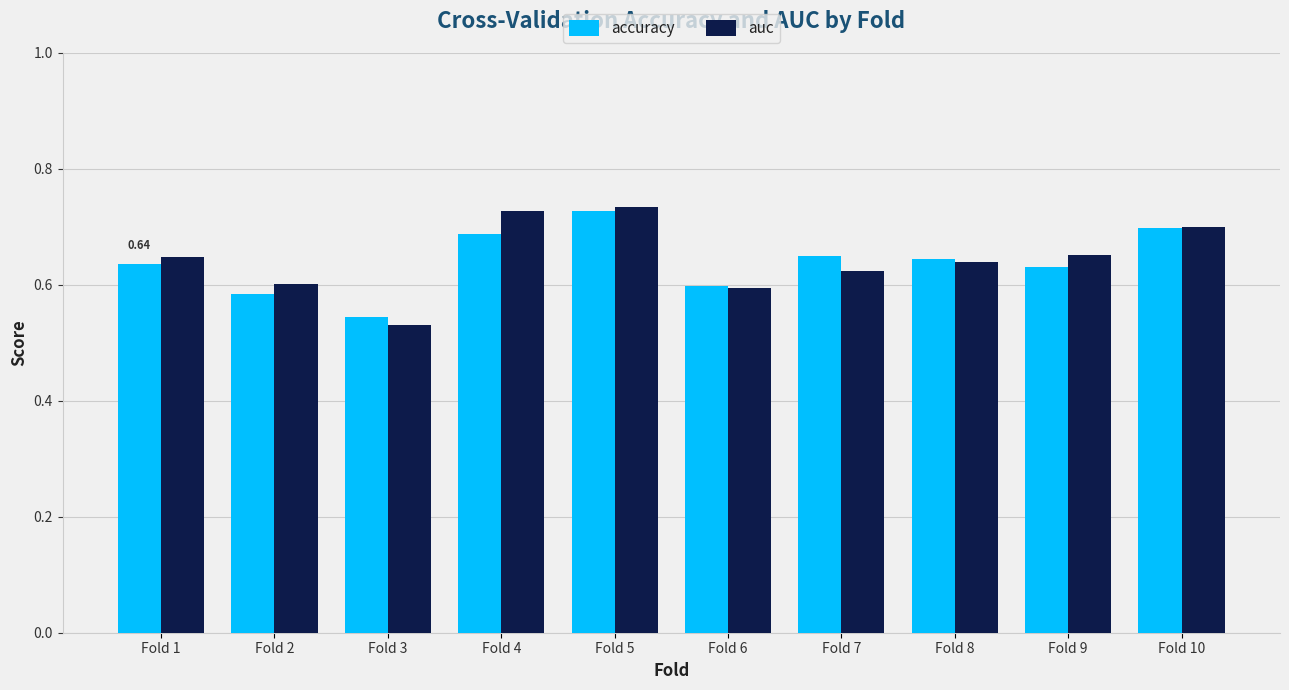

How many series are shown in this chart?

2